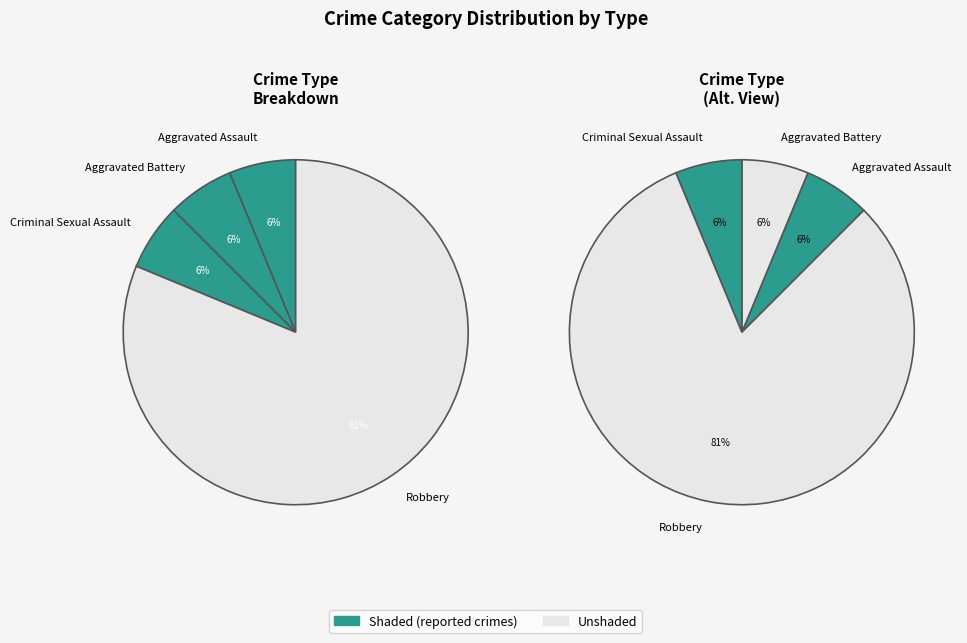

To the nearest percent, what is the combined percentage of Robbery and Aggravated Assault?

88%